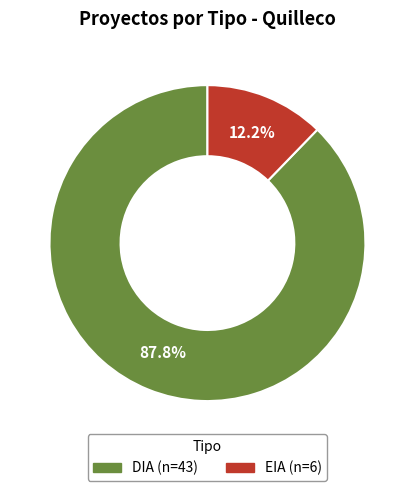

What is the largest slice in the pie chart?

DIA